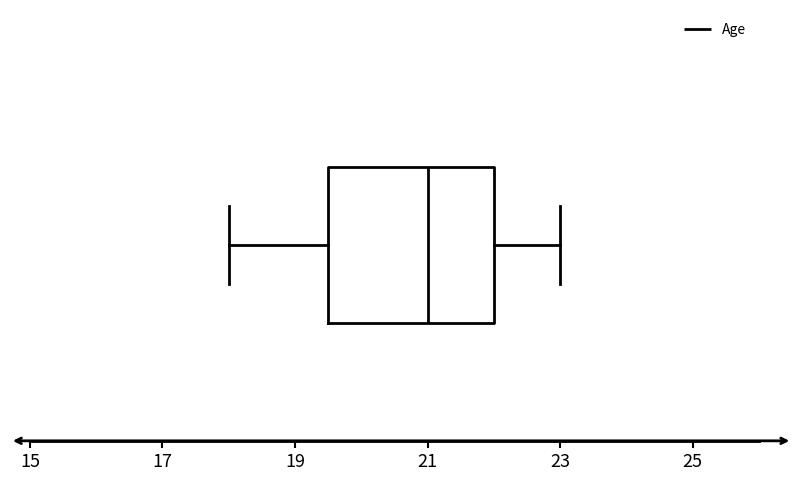

Where does the left whisker of the box end on the x-axis? The values are not printed on the chart, so give them approximately, as read against the axis.

18.0